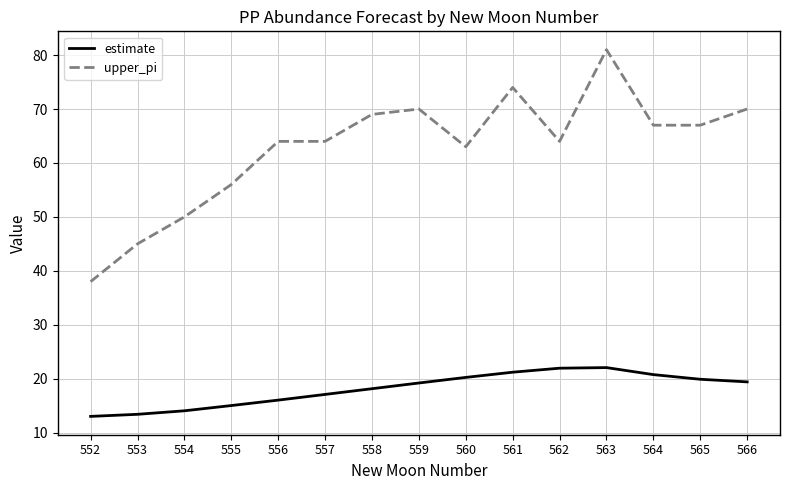

At 557, list the series in order from smallest to largest.

estimate, upper_pi